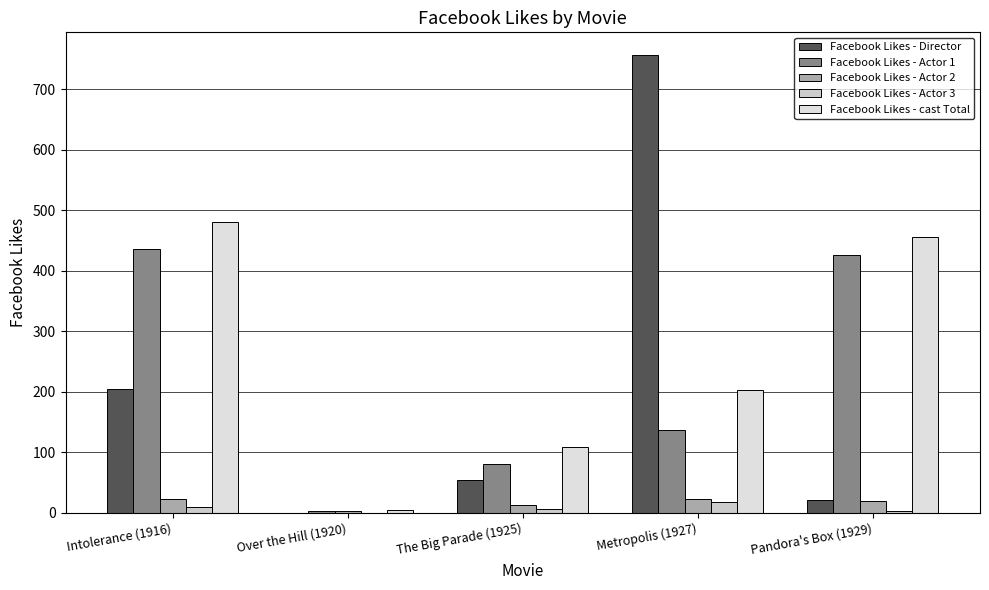

Reading right to left, extract all data points from this chart.

Facebook Likes - Director: Pandora's Box (1929)=21	Metropolis (1927)=756	The Big Parade (1925)=54	Over the Hill (1920)=0	Intolerance (1916)=204
Facebook Likes - Actor 1: Pandora's Box (1929)=426	Metropolis (1927)=136	The Big Parade (1925)=81	Over the Hill (1920)=2	Intolerance (1916)=436
Facebook Likes - Actor 2: Pandora's Box (1929)=20	Metropolis (1927)=23	The Big Parade (1925)=12	Over the Hill (1920)=2	Intolerance (1916)=22
Facebook Likes - Actor 3: Pandora's Box (1929)=3	Metropolis (1927)=18	The Big Parade (1925)=6	Over the Hill (1920)=0	Intolerance (1916)=9
Facebook Likes - cast Total: Pandora's Box (1929)=455	Metropolis (1927)=203	The Big Parade (1925)=108	Over the Hill (1920)=4	Intolerance (1916)=481